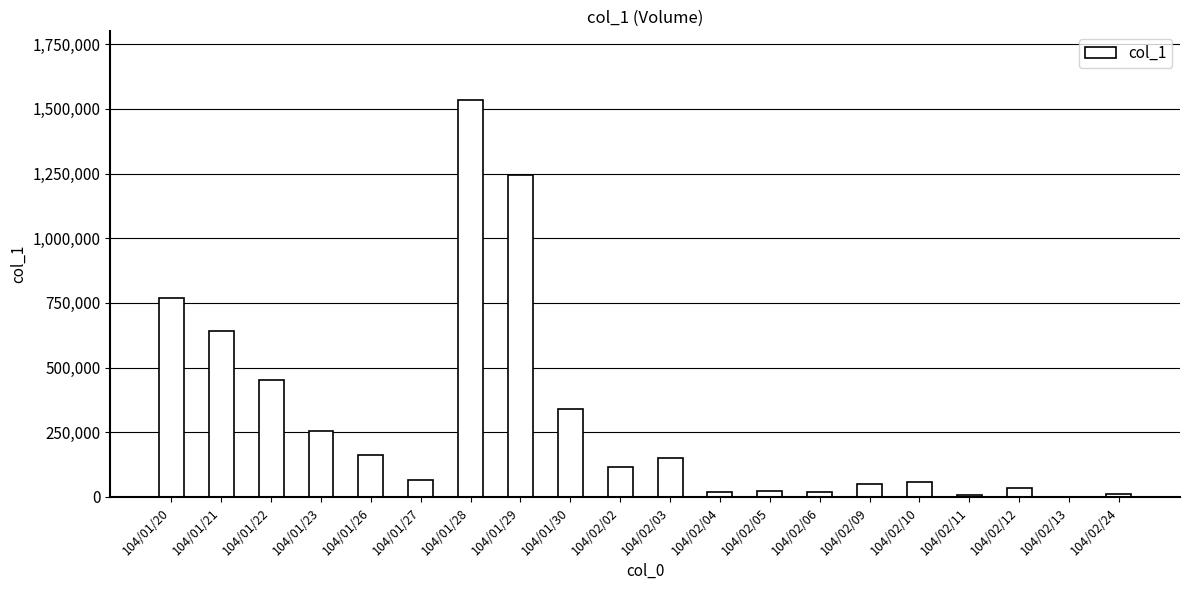

Which category has the highest value across all series?

104/01/28